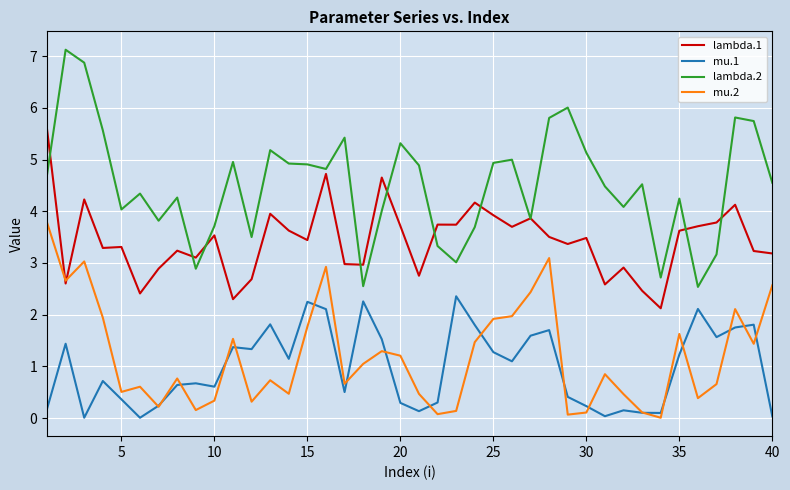

In mu.2, how many points are higher than both neighbors (excluding endpoints)?

11